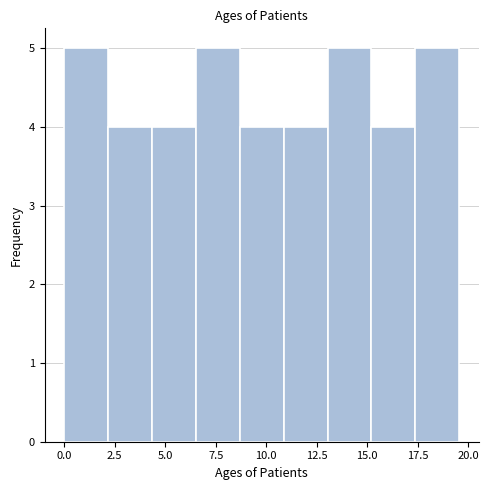

Reading left to right, transcribe this chart: for each bar, give the range it covers on the x-axis and its height. Neither the bar edges nor the heights are printed on the chart, so give them approximately, as read against the axes.

0.0 to 2.0: 5
2.0 to 4.5: 4
4.5 to 6.5: 4
6.5 to 8.5: 5
8.5 to 11.0: 4
11.0 to 13.0: 4
13.0 to 15.0: 5
15.0 to 17.5: 4
17.5 to 19.5: 5